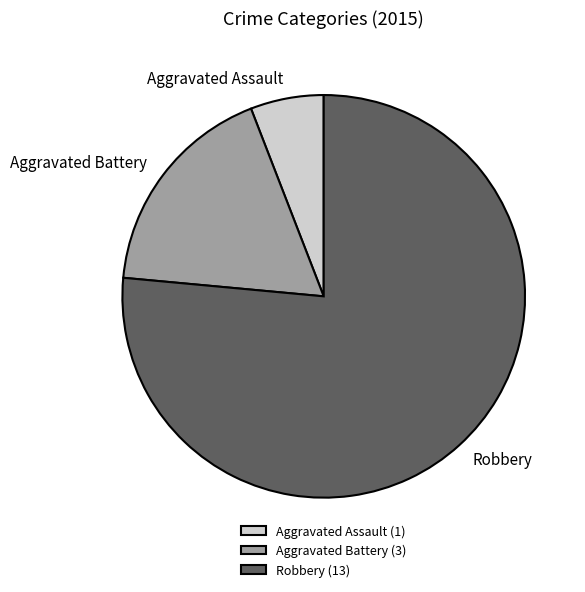

Combined, do Aggravated Battery (3) and Robbery (13) account for over 50%?

Yes